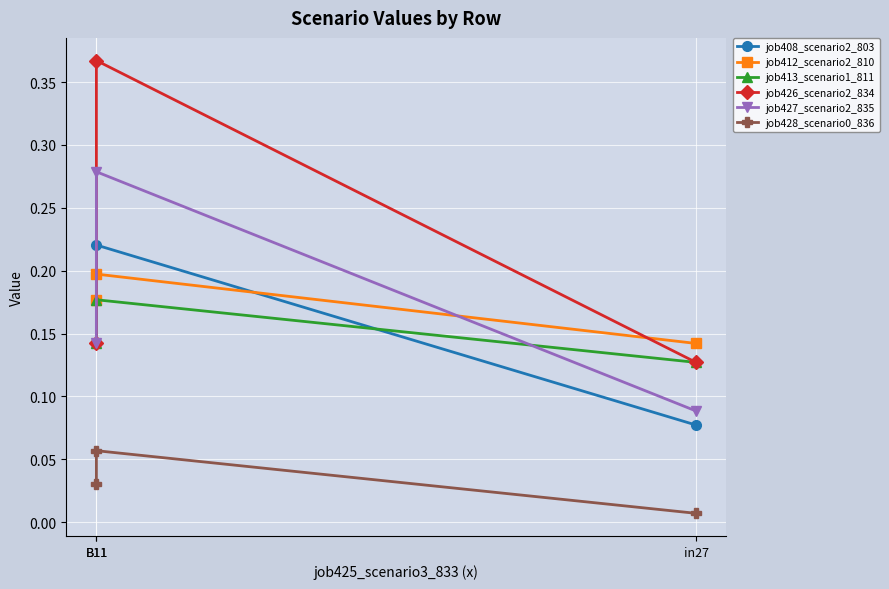

Between in27 and B11, which series saw the biggest shift?

job408_scenario2_803